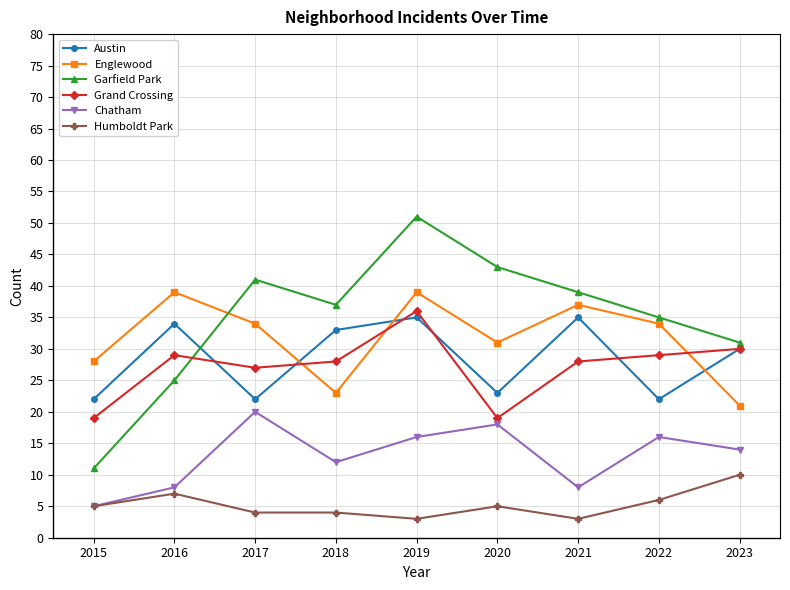

How many data points in Humboldt Park are less than 5?

4